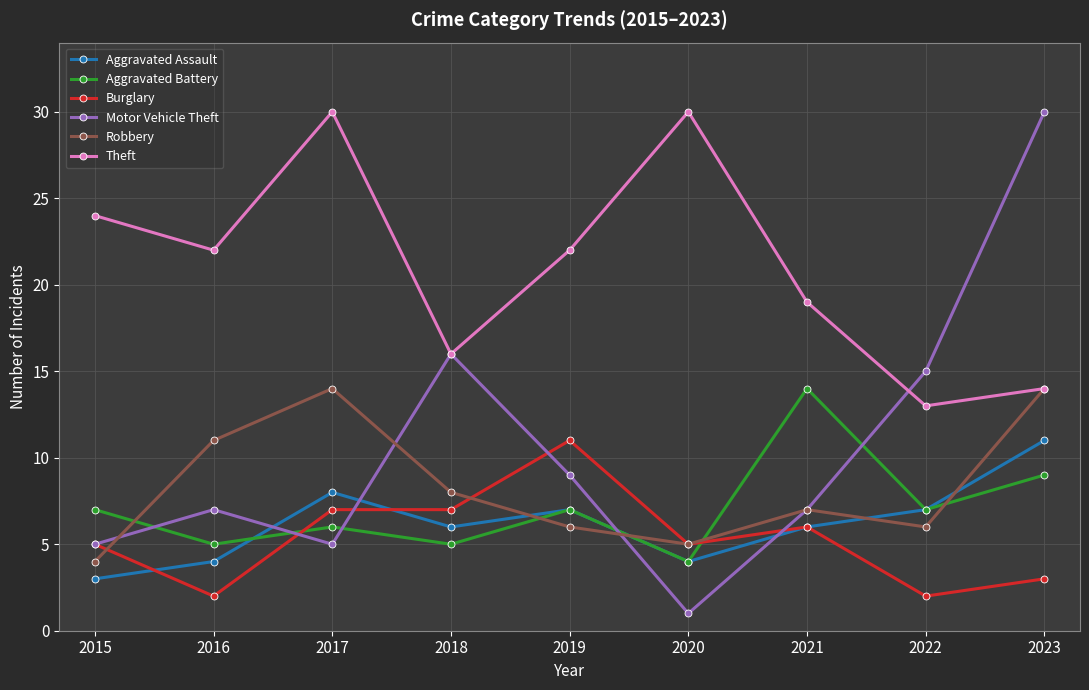

The Burglary series shows 5 at 2015. True or false?

True